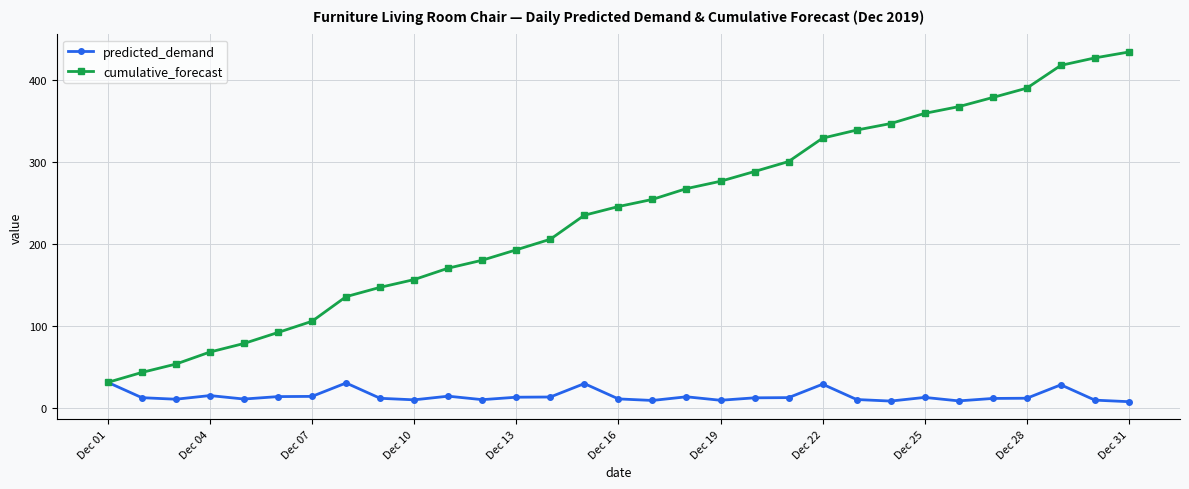

True or false: predicted_demand has more than 1 points higher than both neighbors.

True